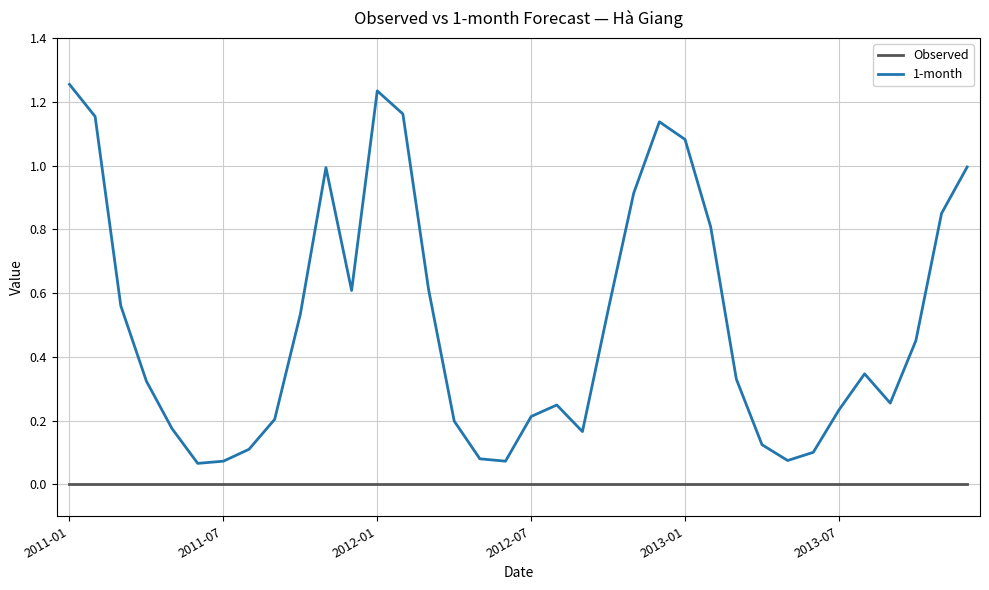

Rank the series by their average value, from lowest to highest.

Observed, 1-month